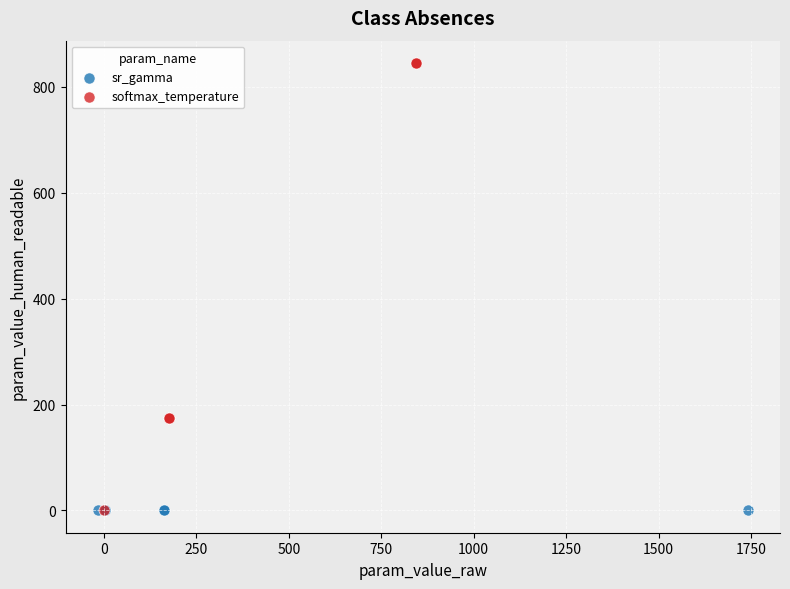

Which series reaches the maximum Y coordinate?

softmax_temperature